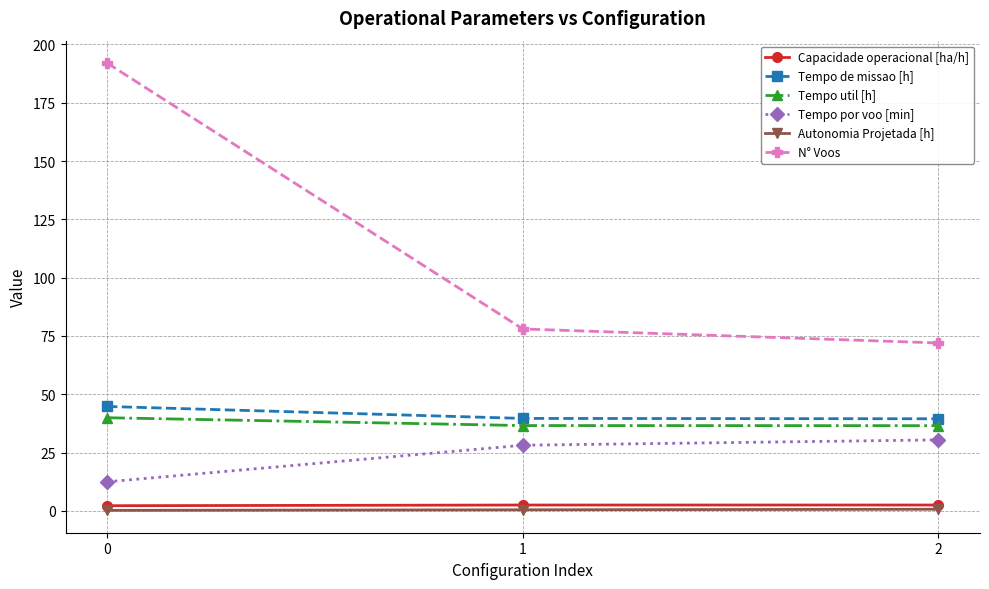

At how many categories does at least one series exceed 12?

3